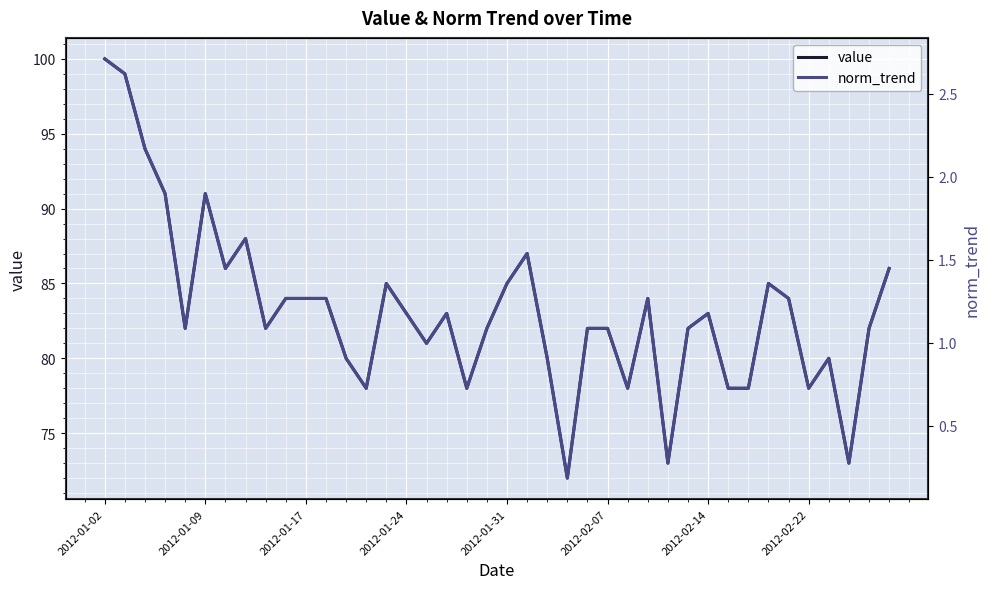

At which label does value reach its peak?

2012-01-02